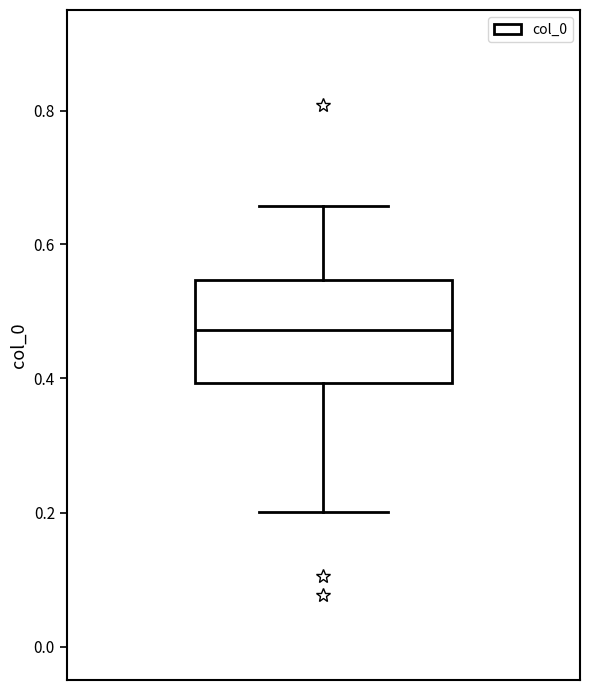

Where does the lower whisker of the box end on the y-axis? The values are not printed on the chart, so give them approximately, as read against the axis.

0.20